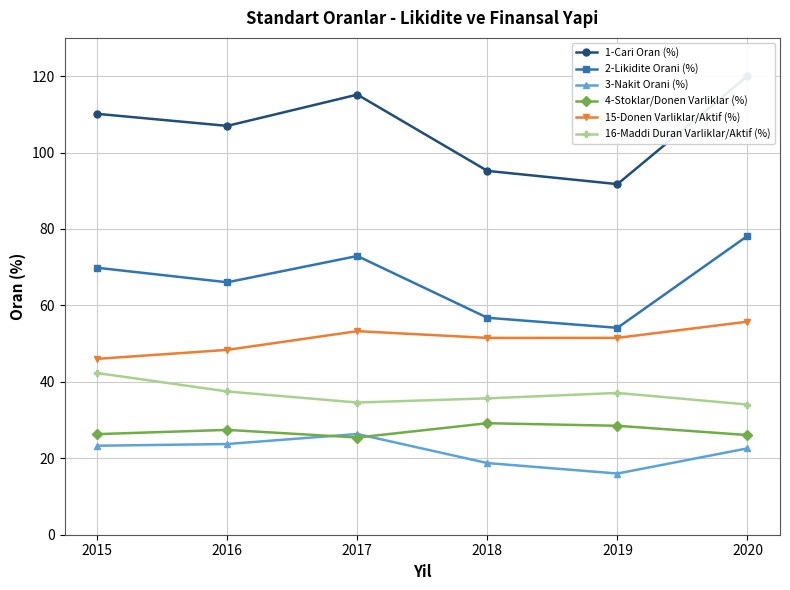

What is the total value across all series at 2020?

336.7